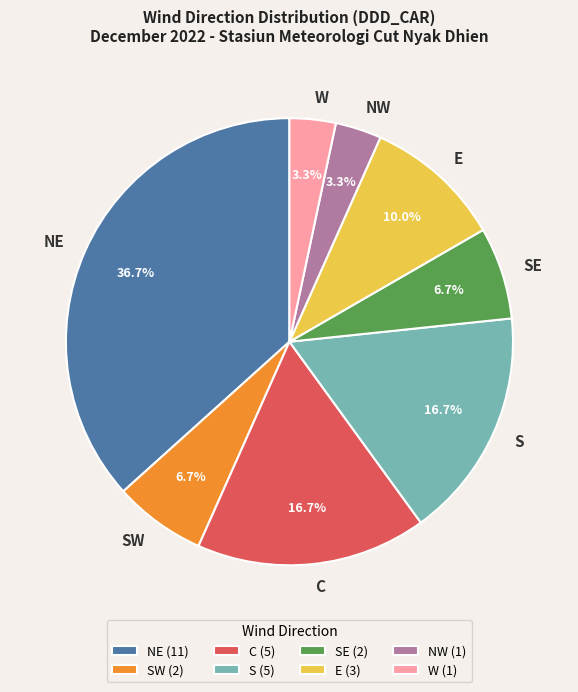

To the nearest percent, what is the difference between the largest and smallest slice percentages?

33%